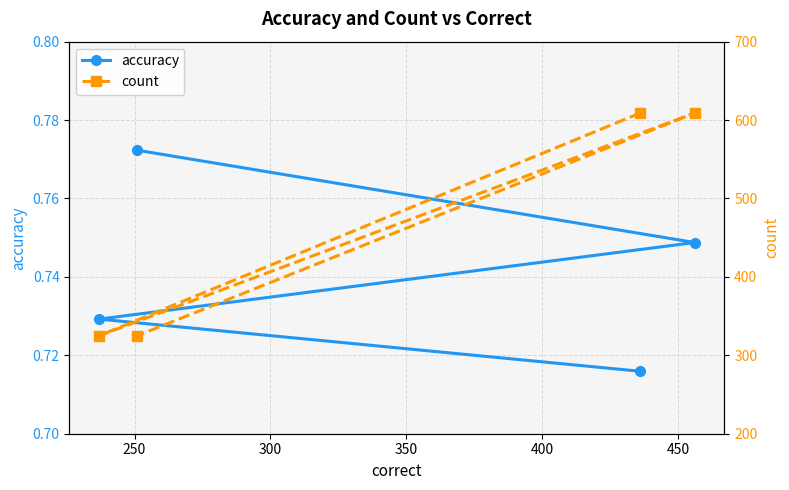

Count the accuracy values in the range 0 to 1.

4